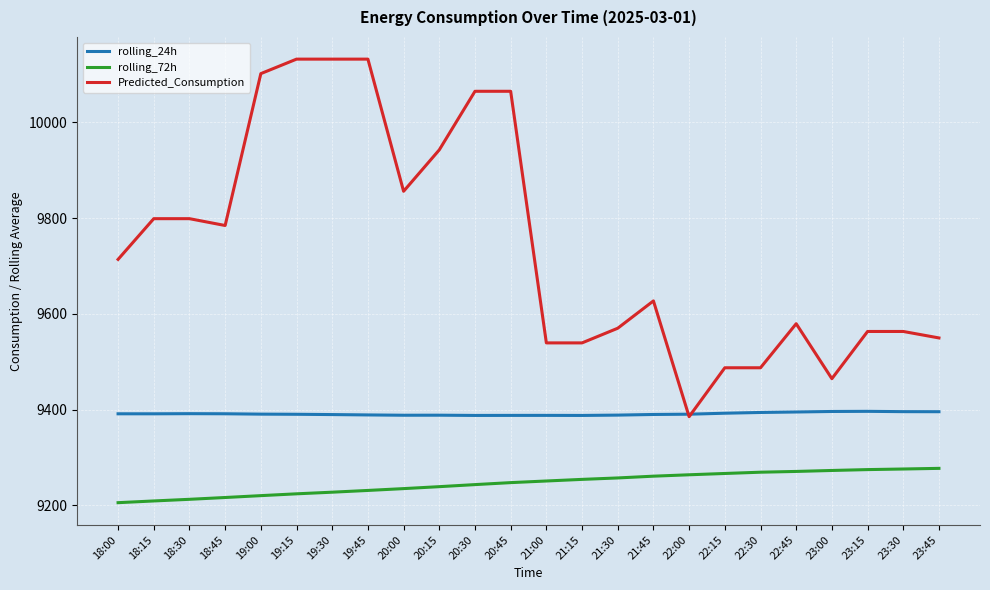

Rank the series by their maximum value, from lowest to highest.

rolling_72h, rolling_24h, Predicted_Consumption